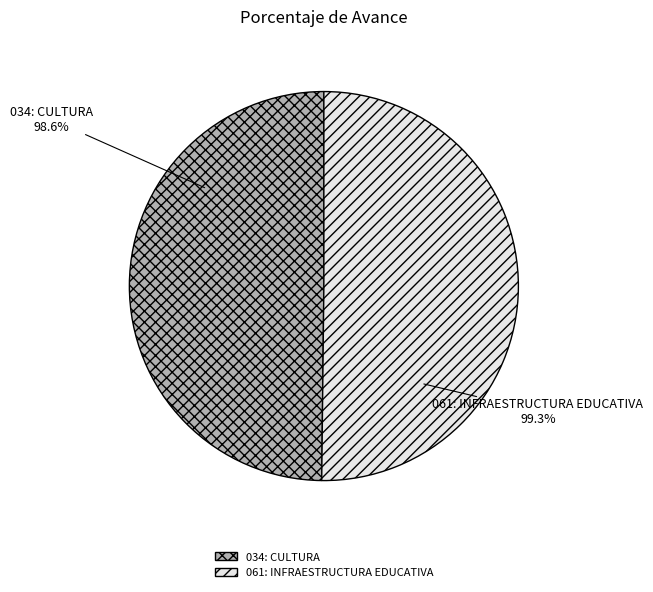

Does 061: INFRAESTRUCTURA EDUCATIVA account for over 50% of the chart?

Yes